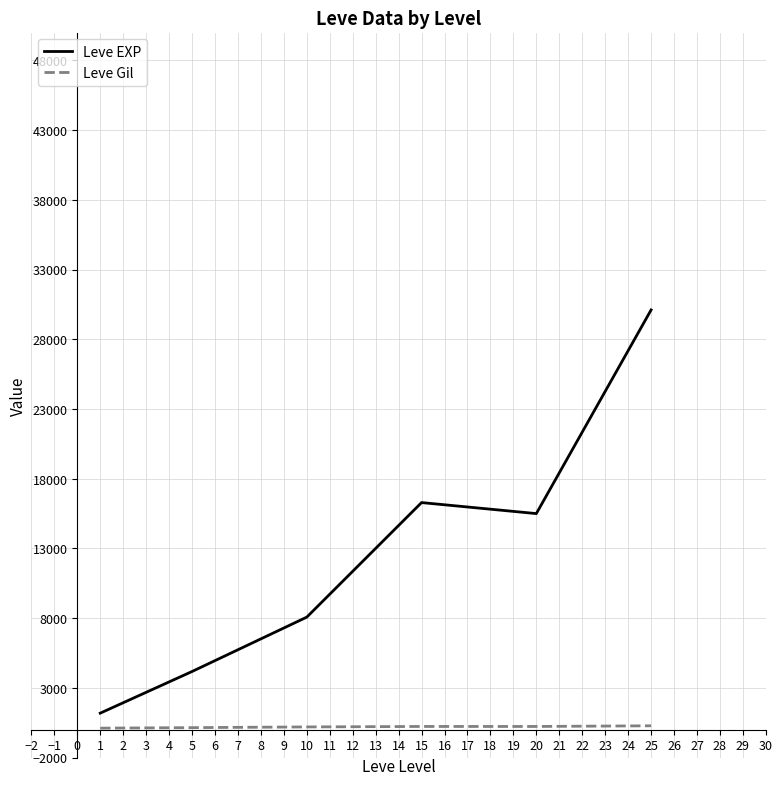

How many interior local valleys does the Leve EXP series have?

1